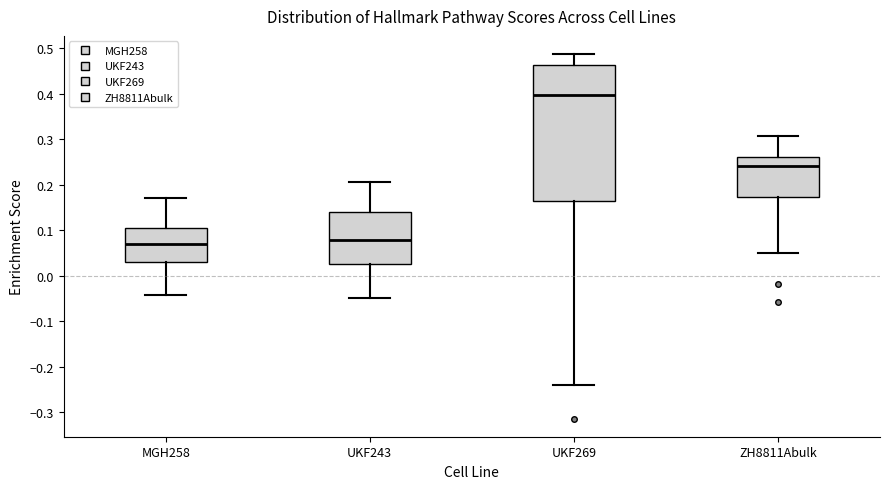

Which box is the tallest, from its lower edge to its upper edge?

UKF269